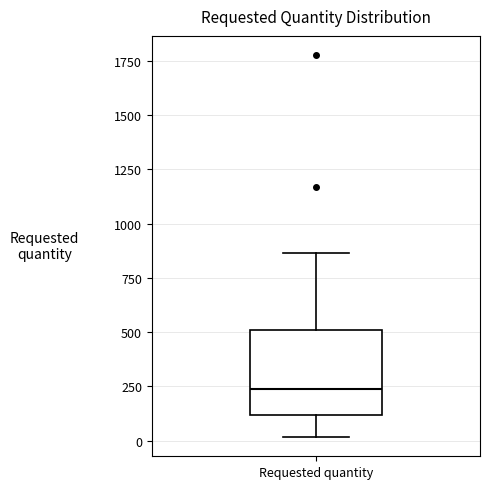

Where does the lower whisker of the box for Requested quantity end on the y-axis? The values are not printed on the chart, so give them approximately, as read against the axis.

0